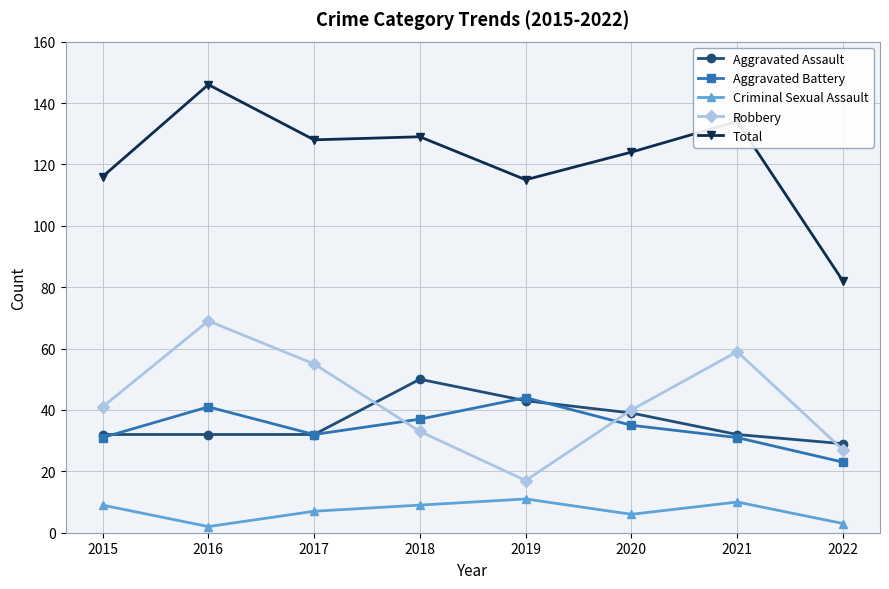

What is the value of the Aggravated Battery point at the 4th from the left?

37